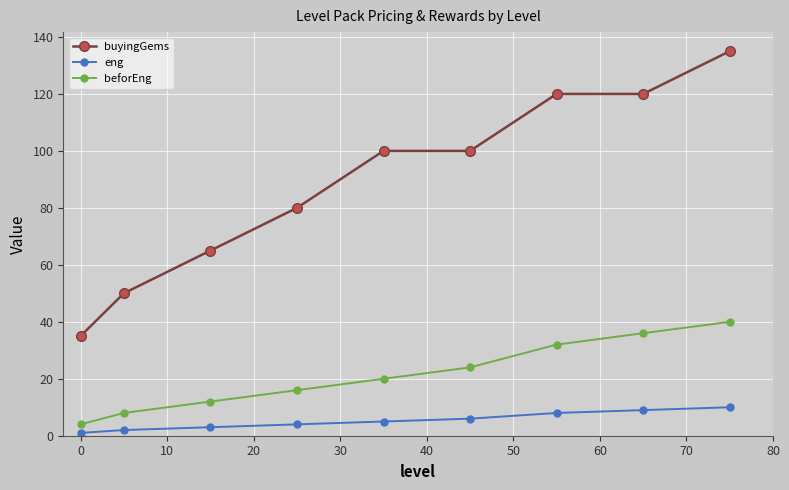

Rank the series by their average value, from lowest to highest.

eng, beforEng, buyingGems